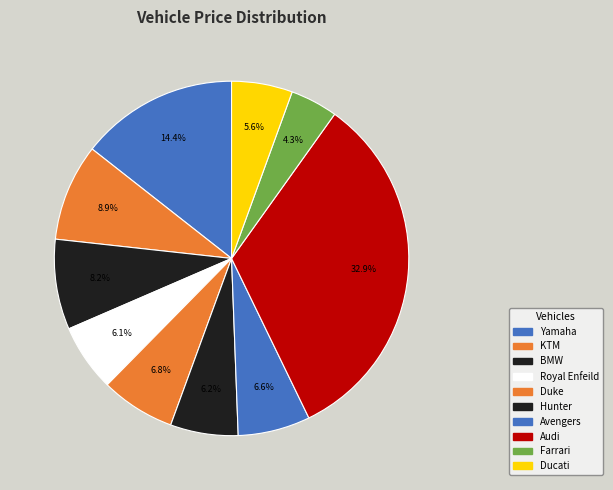

True or false: Ducati accounts for 1% of the total.

False